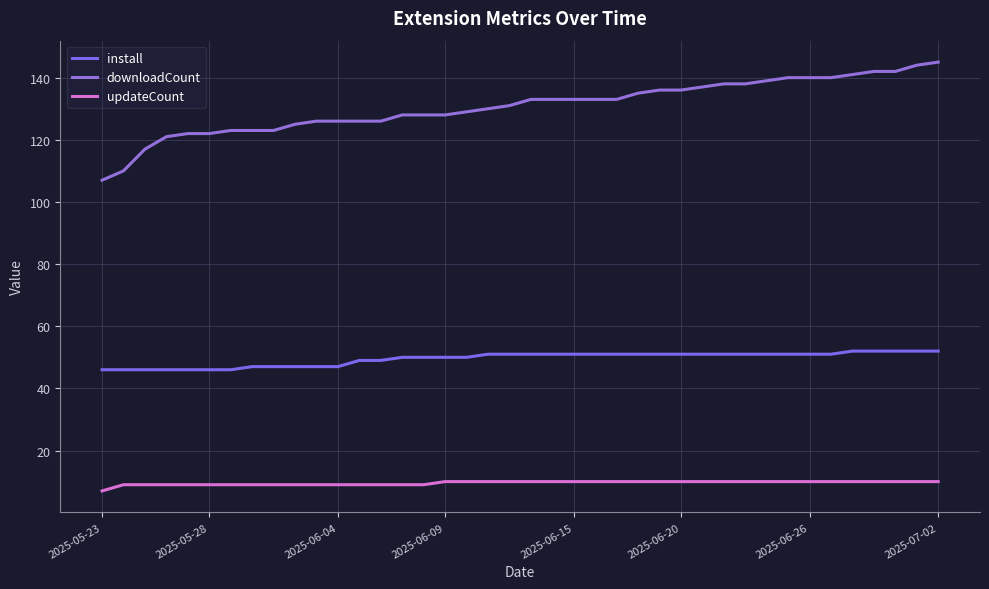

How many series are shown in this chart?

3